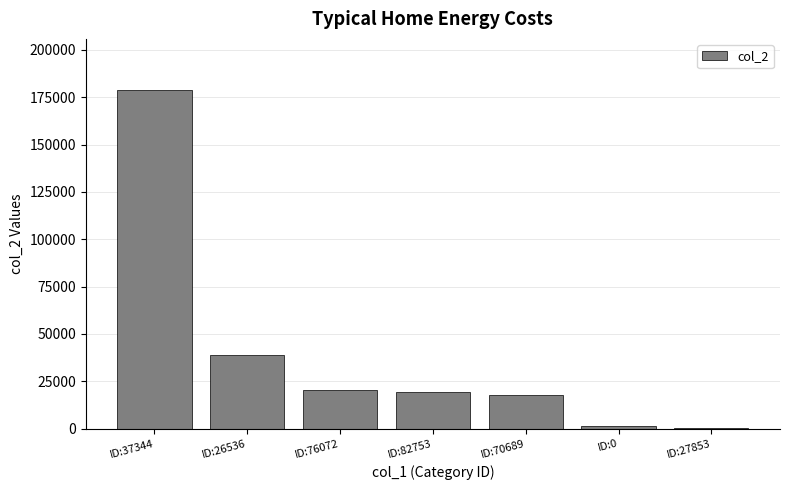

At which label is the value closest to 89786?

ID:26536